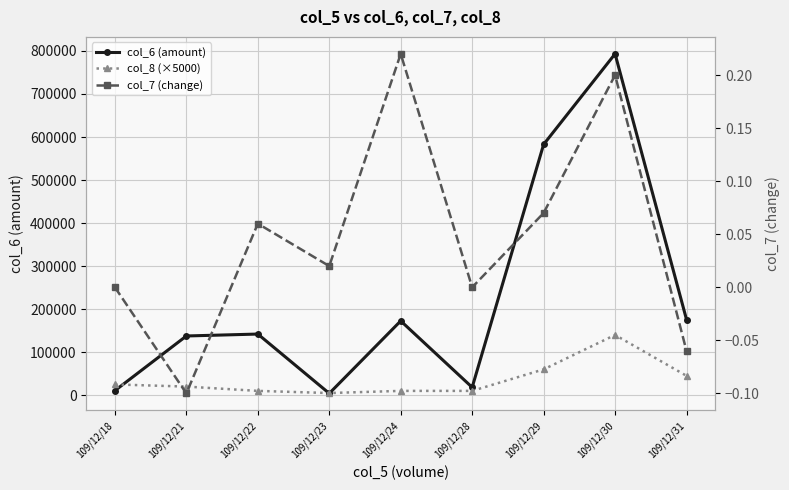

Rank the series by their maximum value, from highest to lowest.

col_6 (amount), col_8 (×5000), col_7 (change)